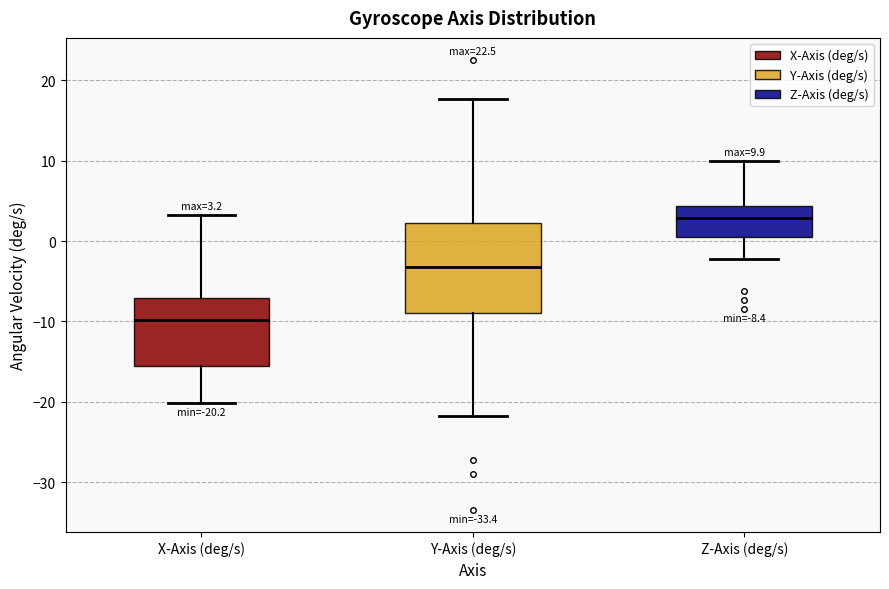

Comparing the boxes themselves (not the whiskers), which one is the tallest?

Y-Axis (deg/s)